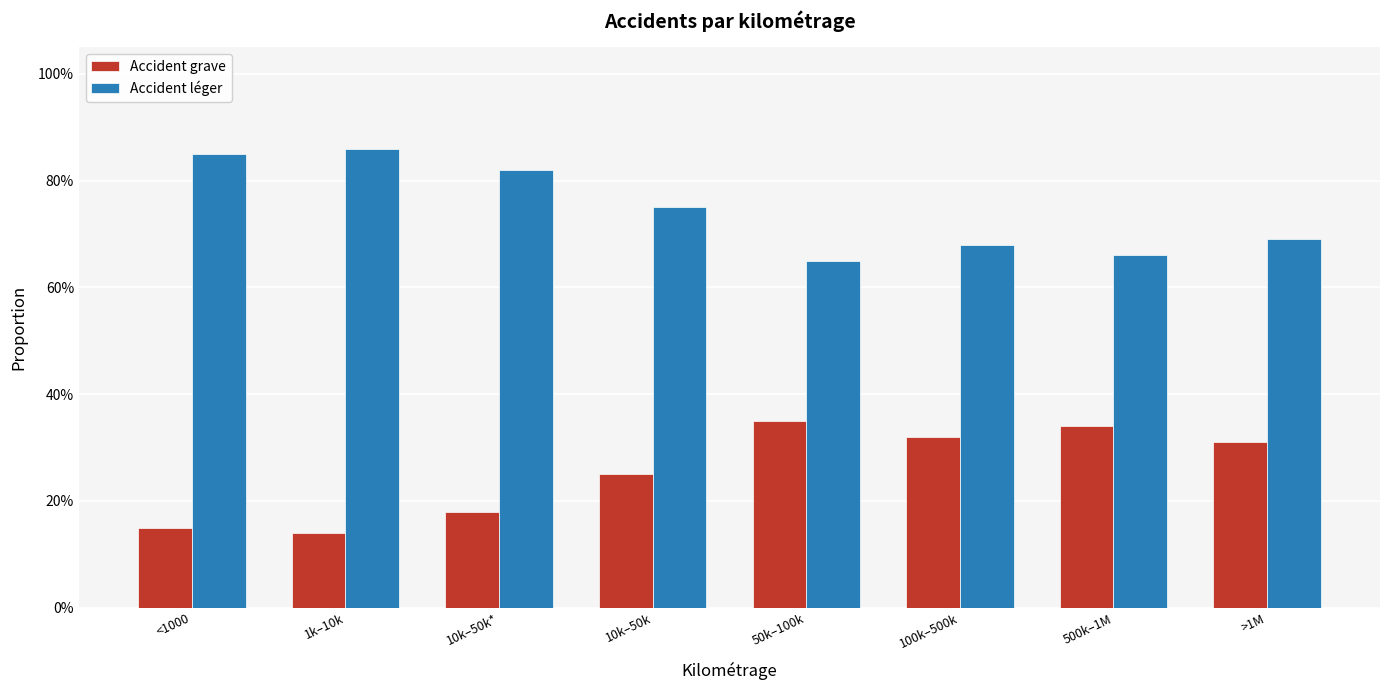

List the labels in order of Accident léger value, smallest first.

50k–100k, 500k–1M, 100k–500k, >1M, 10k–50k, 10k–50k*, <1000, 1k–10k